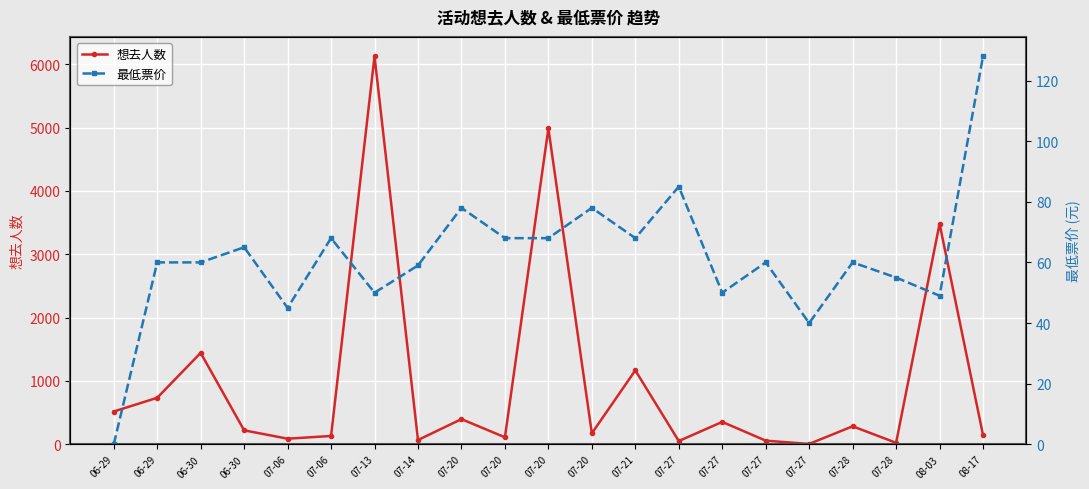

How many intersections are there between 想去人数 and 最低票价?

6